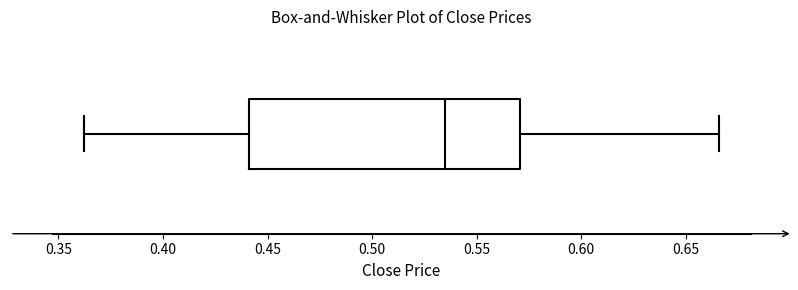

Where is the left edge of the box on the x-axis? The values are not printed on the chart, so give them approximately, as read against the axis.

0.440